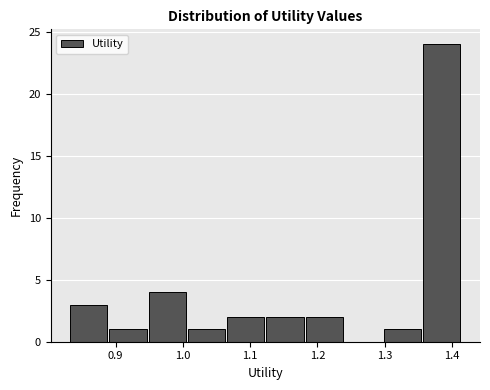

Reading left to right, transcribe this chart: for each bar, give the range it covers on the x-axis and its height. Neither the bar edges nor the heights are printed on the chart, so give them approximately, as read against the axes.

0.83 to 0.89: 3
0.89 to 0.95: 1
0.95 to 1.01: 4
1.01 to 1.06: 1
1.06 to 1.12: 2
1.12 to 1.18: 2
1.18 to 1.24: 2
1.24 to 1.30: 0
1.30 to 1.36: 1
1.36 to 1.41: 24